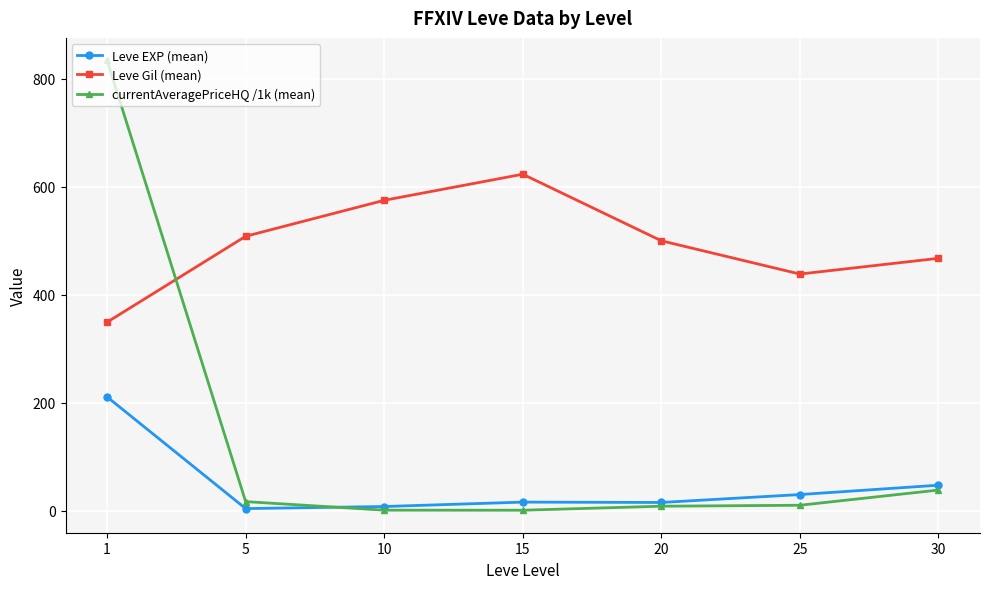

What is the difference between the maximum and second lowest values in the Leve Gil (mean) series?

185.0